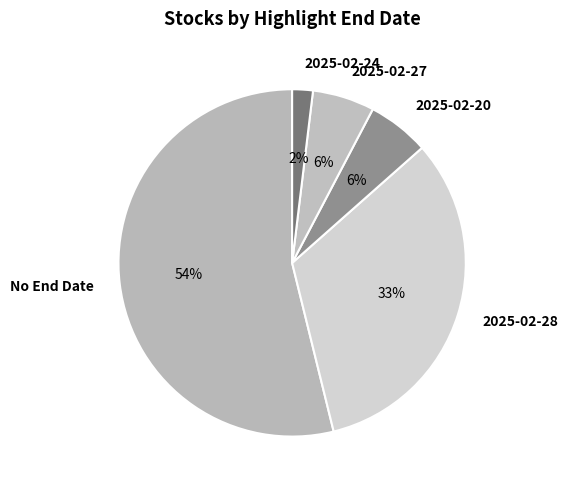

Is it true that 2025-02-20 is 17% of the pie?

False